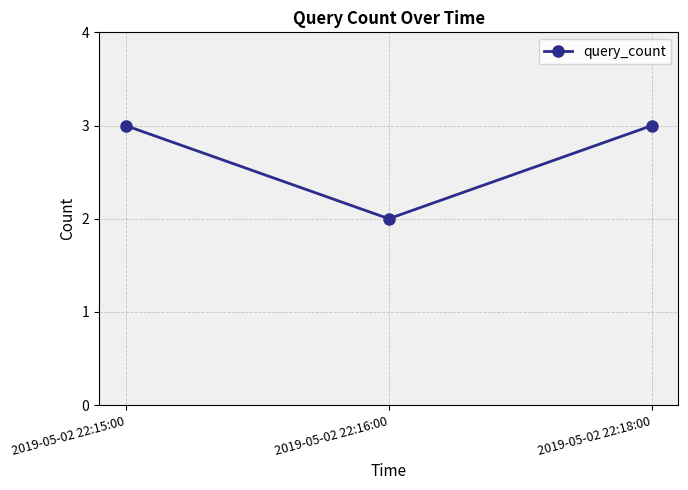

Reading right to left, list all the values displayed in this chart.

2019-05-02 22:18:00=3	2019-05-02 22:16:00=2	2019-05-02 22:15:00=3